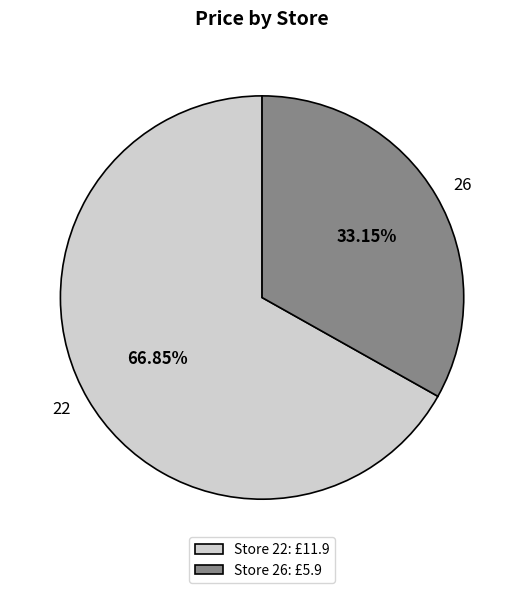

Combined, what portion of the pie is 26 and 22?

100.0%